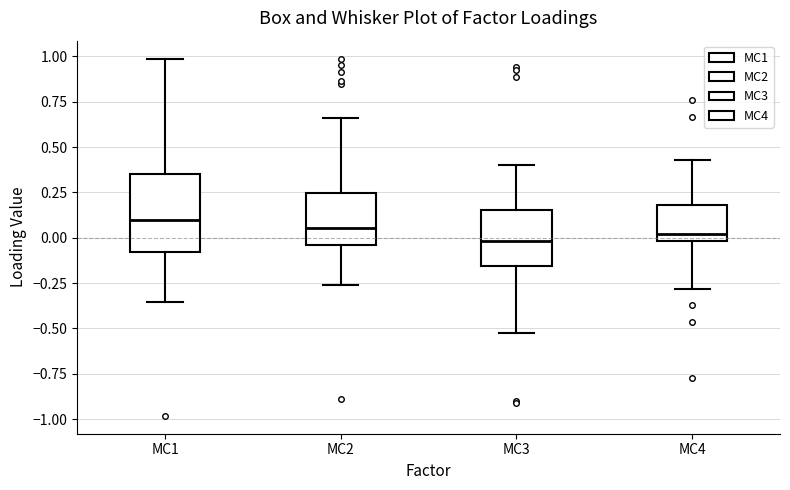

Where does the upper whisker of the box for MC2 end on the y-axis? The values are not printed on the chart, so give them approximately, as read against the axis.

0.65